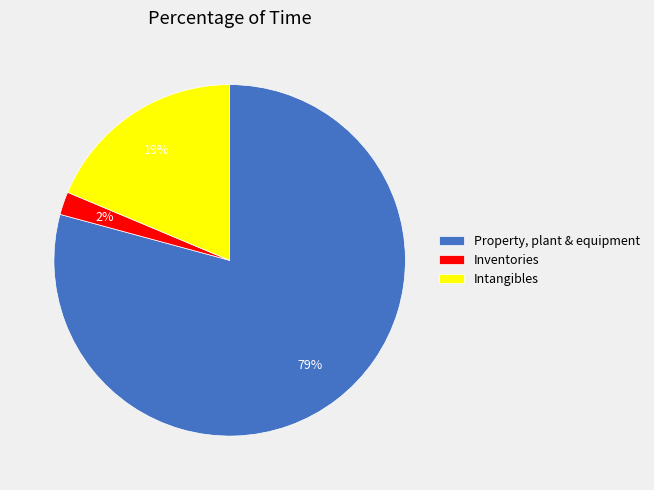

Between Inventories and Intangibles, which is larger?

Intangibles